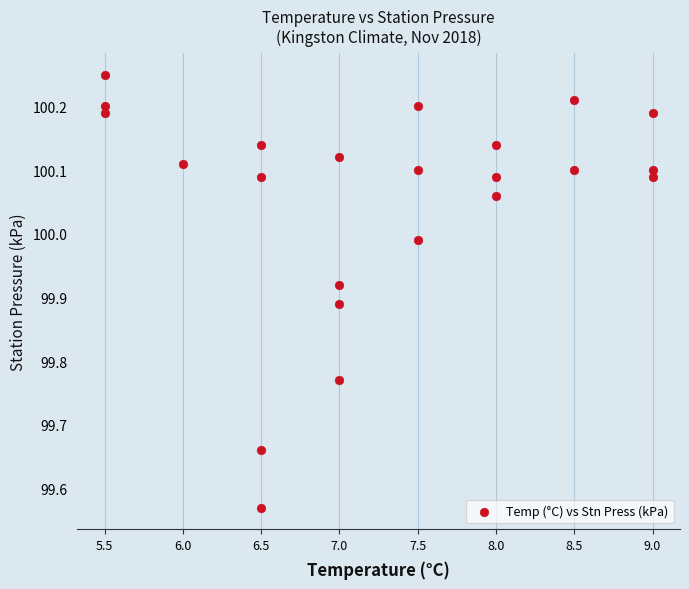

What is the range of Y values (max minus min)?

0.7